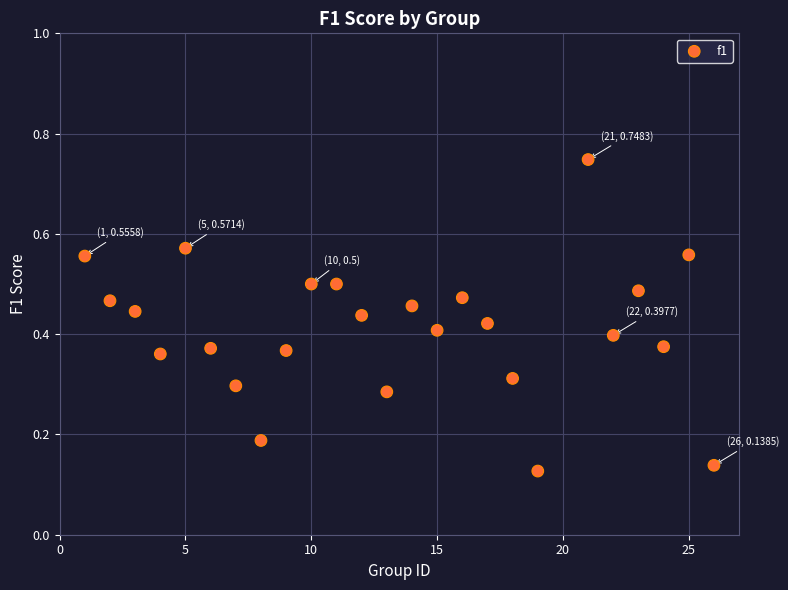

What is the range of X values (max minus min)?

25.0